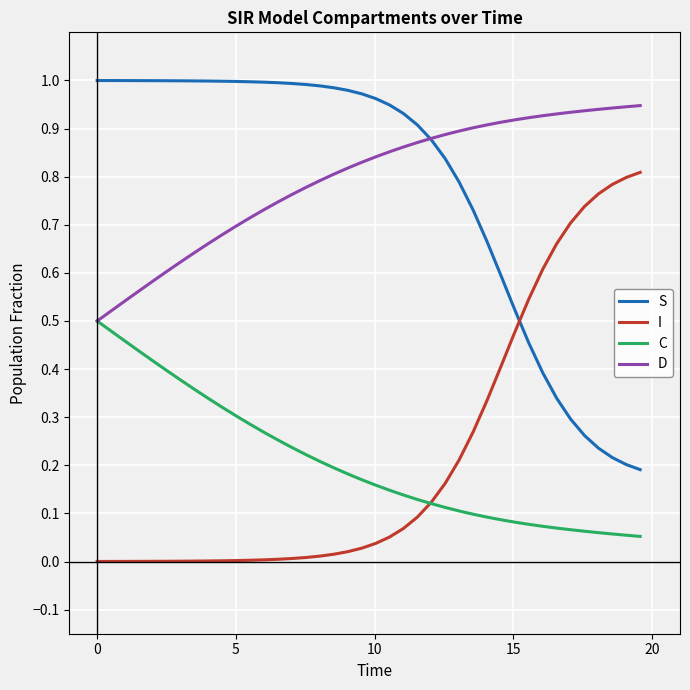

Rank the series by their maximum value, from highest to lowest.

S, D, I, C